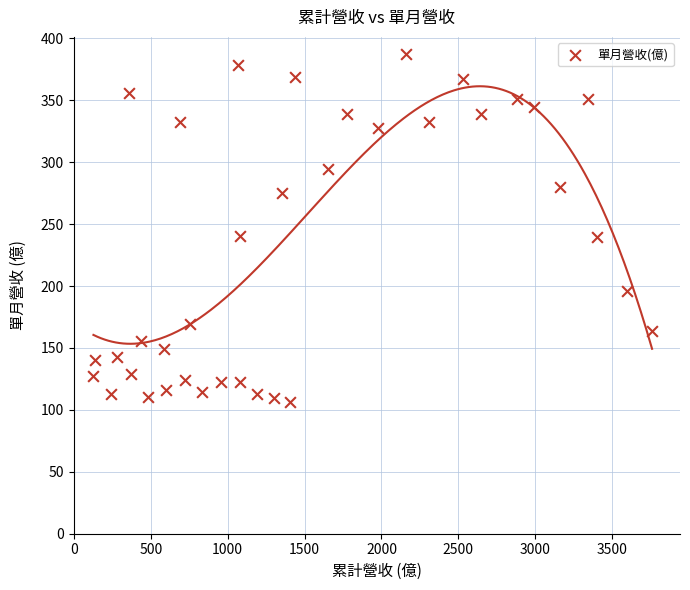

What is the range of Y values (max minus min)?

280.6